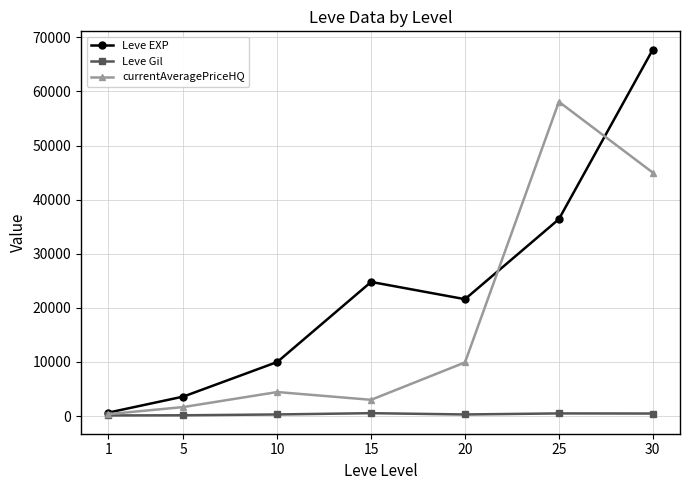

Which series has the largest range (max minus min)?

Leve EXP